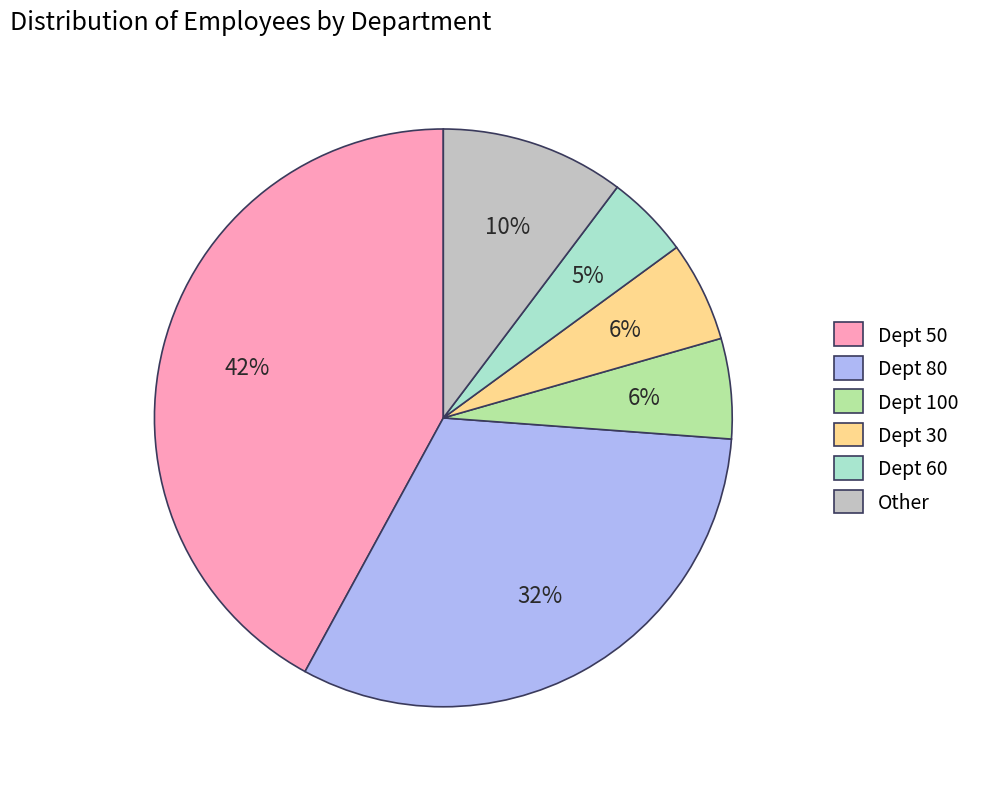

To the nearest percent, what portion does Dept 80 represent?

32%